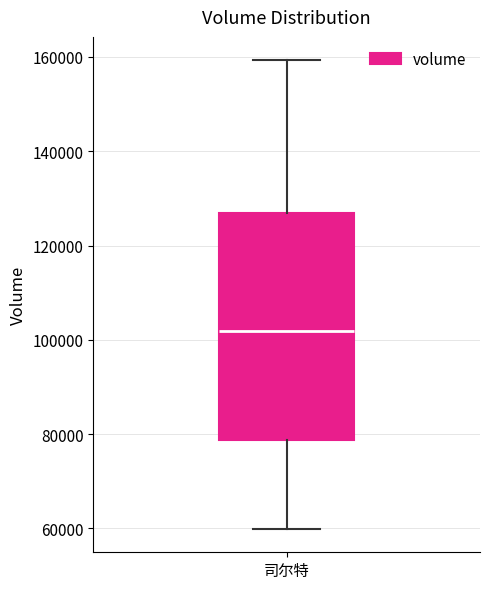

Where does the upper whisker of the box for 司尔特 end on the y-axis? The values are not printed on the chart, so give them approximately, as read against the axis.

160000